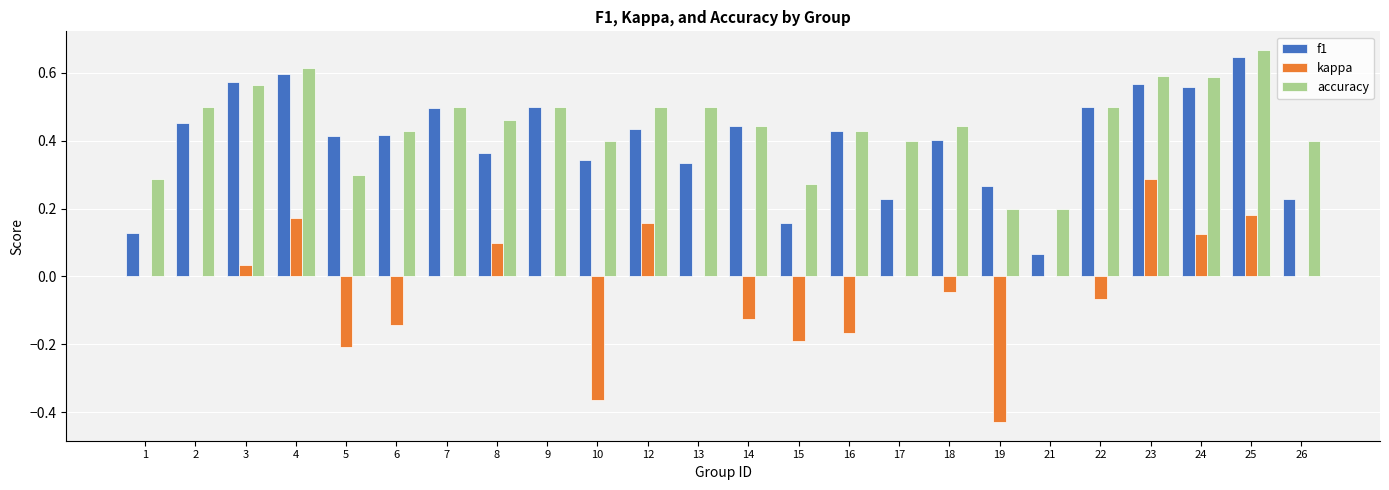

How many groups of bars are there?

24